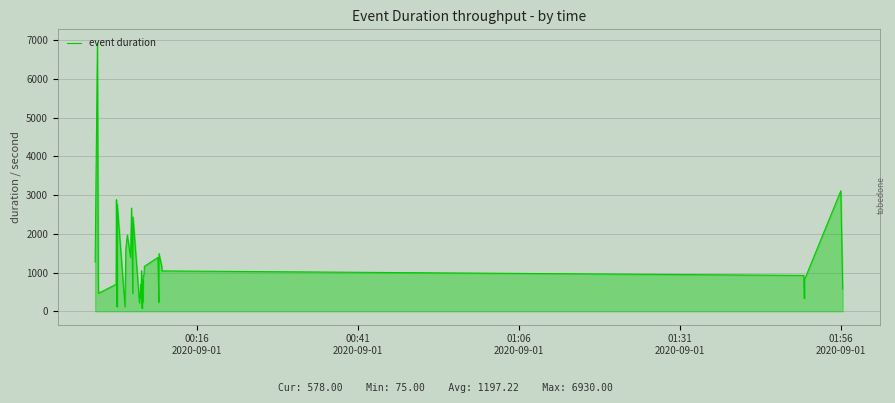

What is the greatest value displayed?

6930